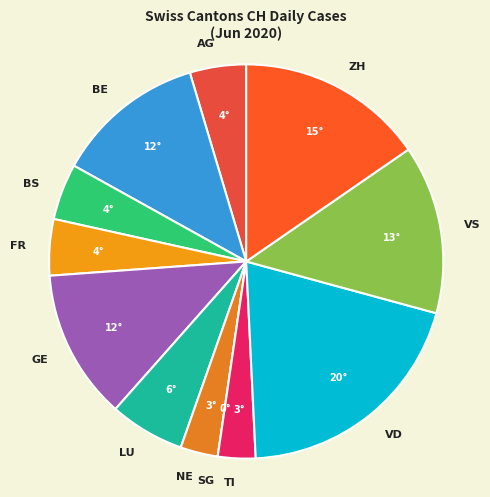

Combined, do LU and NE account for over 50%?

No